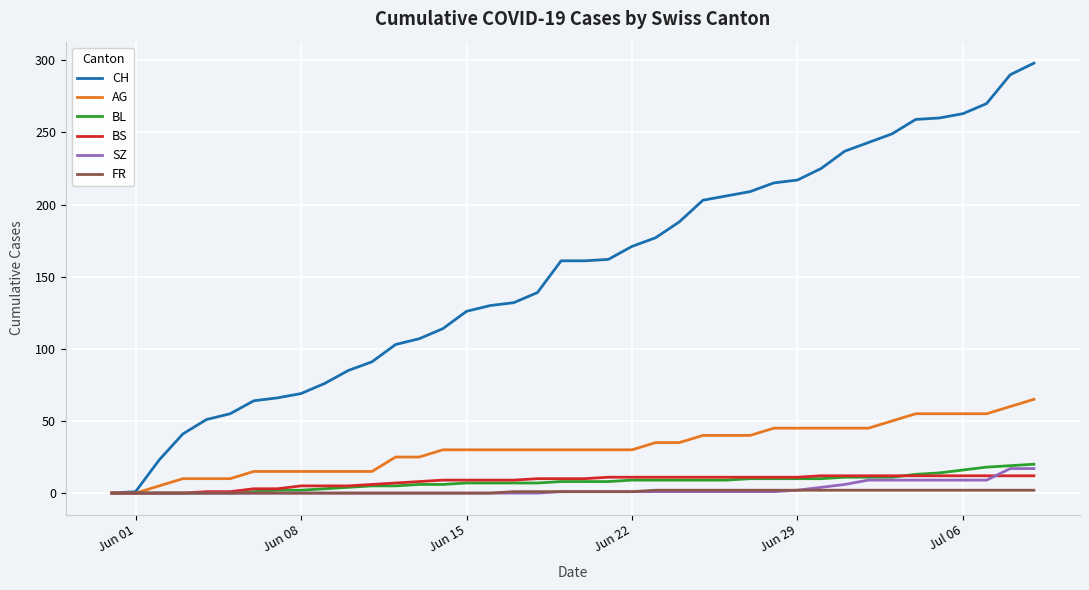

Which series has the largest range (max minus min)?

CH